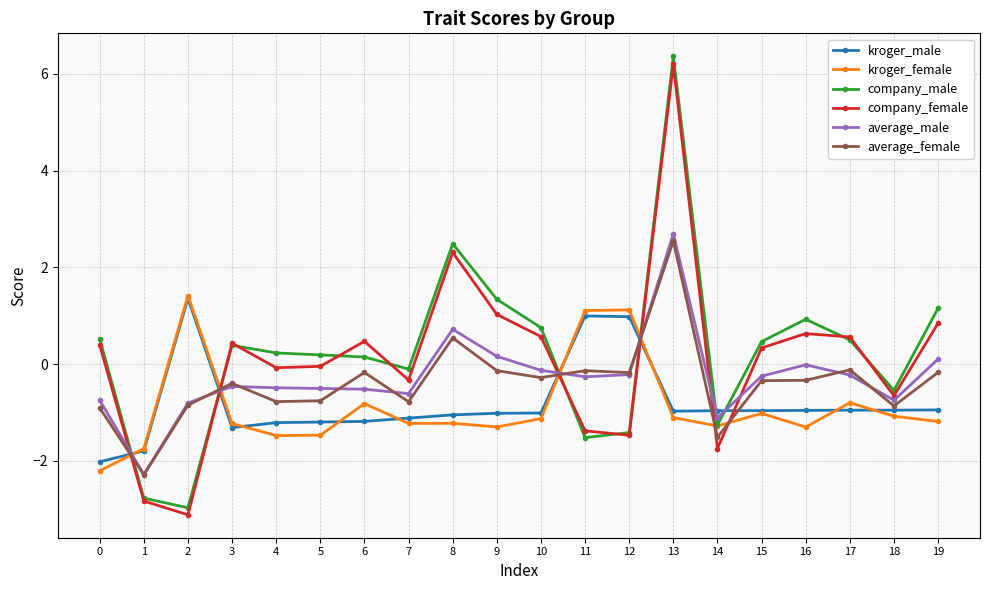

What is the difference between the average_male values at 5 and 17?

0.3